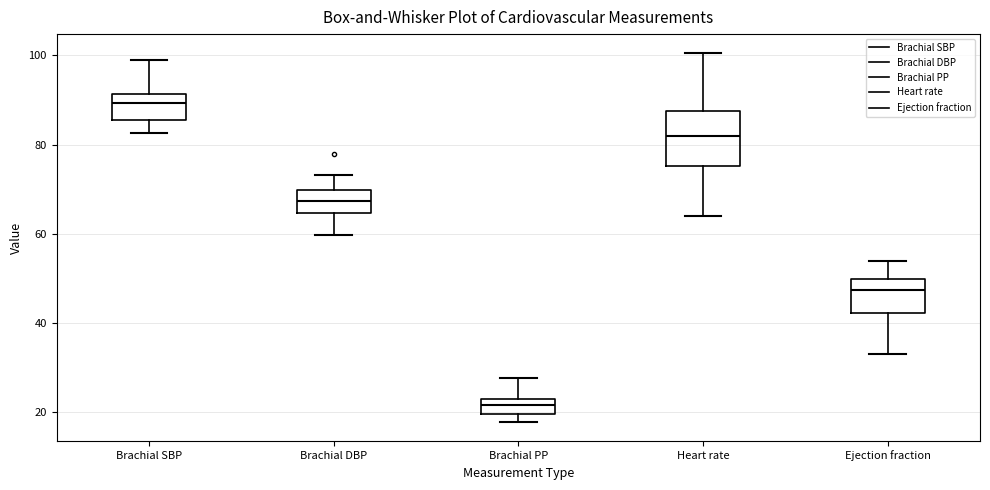

Comparing the boxes themselves (not the whiskers), which one is the tallest?

Heart rate